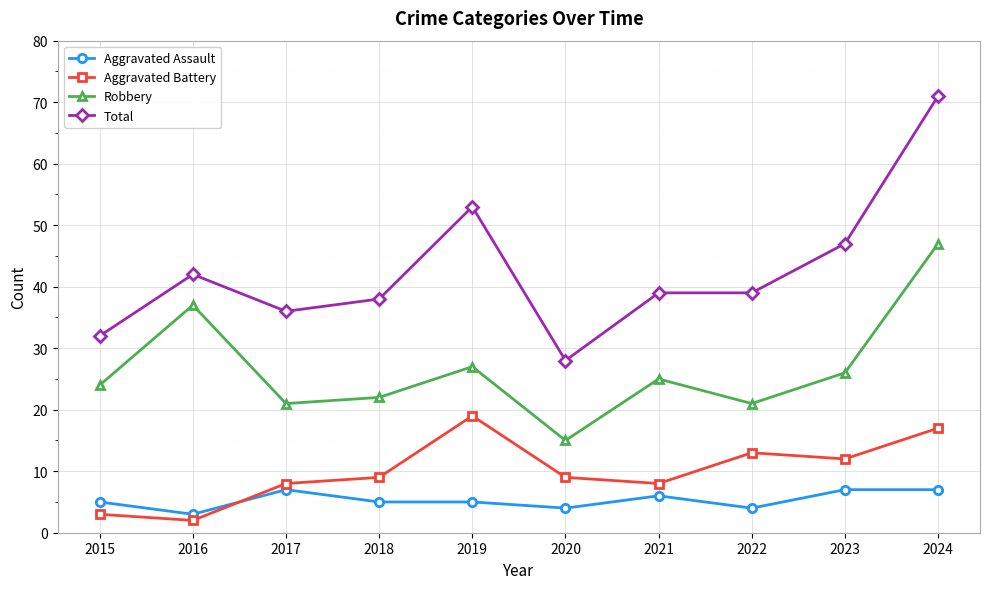

At how many categories does at least one series exceed 24?

10